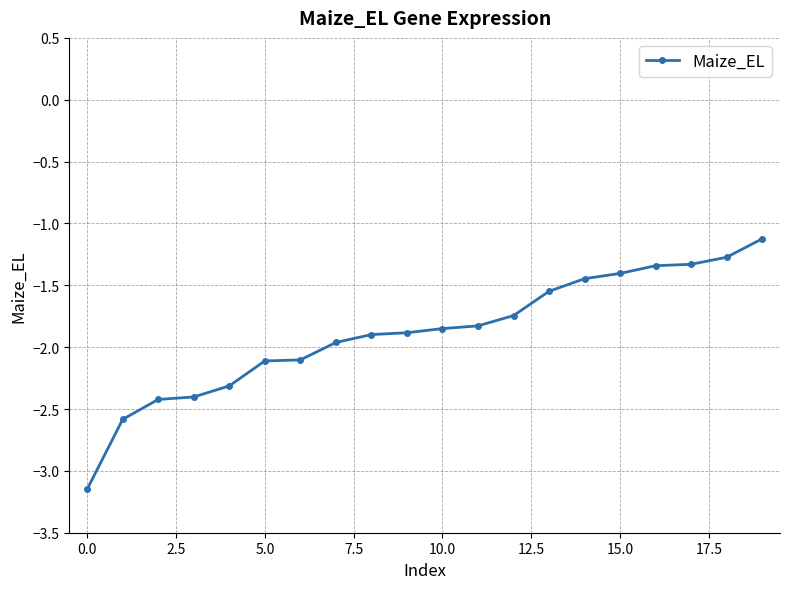

How many lines are shown in the chart?

1